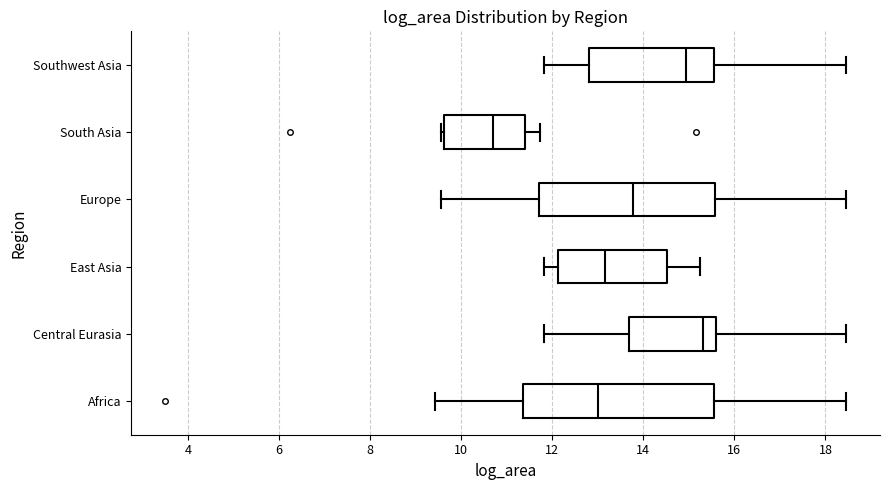

Which box's median line is the furthest to the right?

Central Eurasia